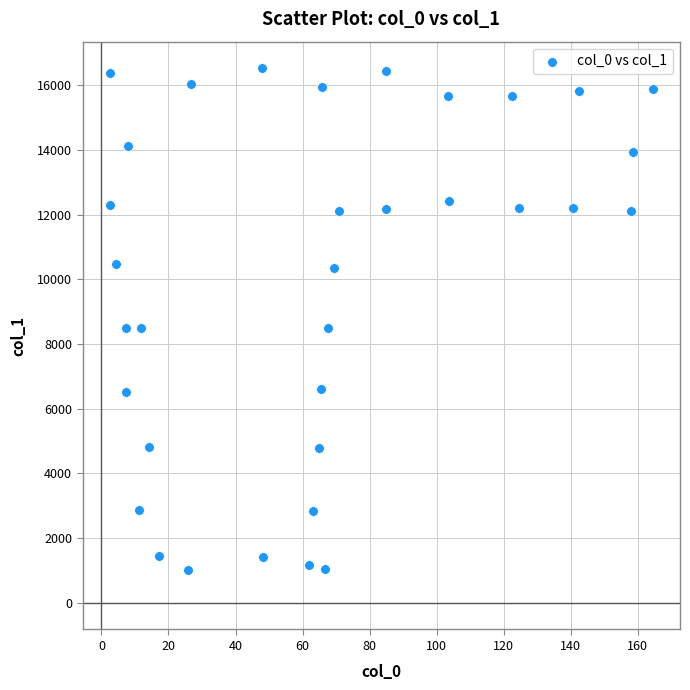

What is the range of Y values (max minus min)?

15522.9